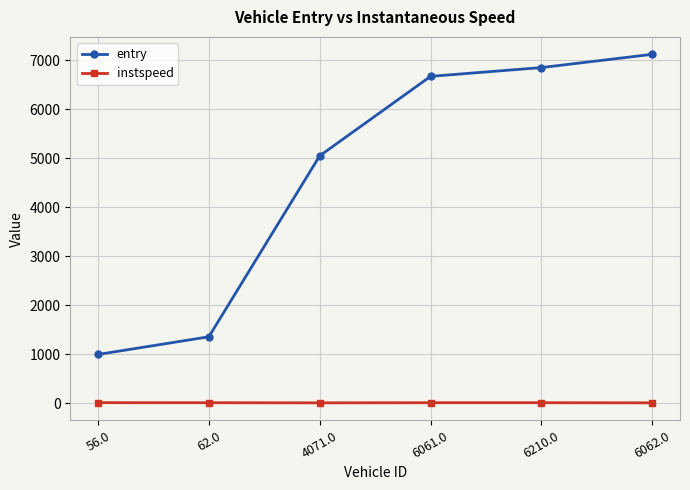

How many categories are shown in the chart?

6